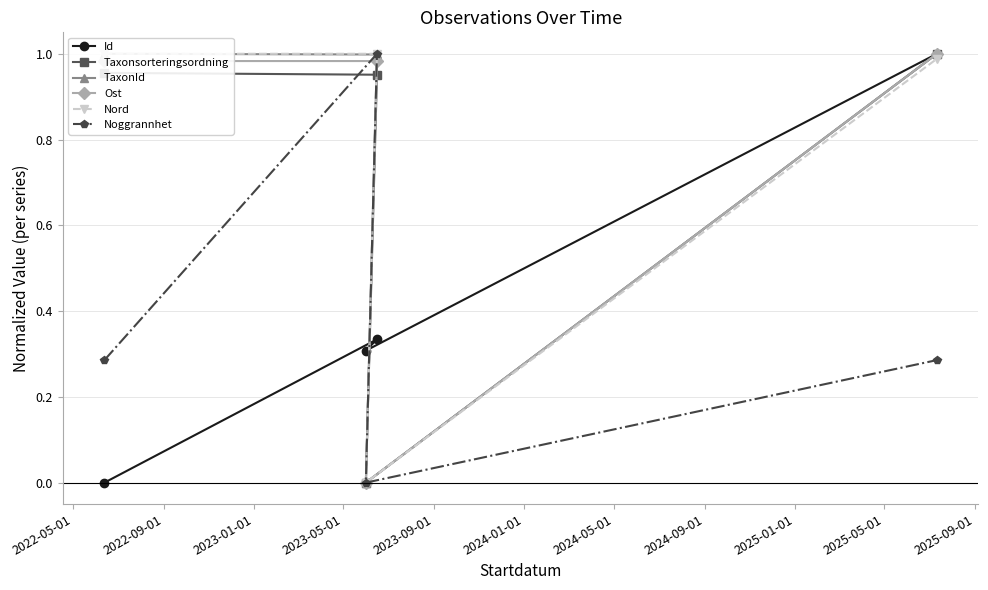

What is the value of the Taxonsorteringsordning point at the 1st from the left?

1.0